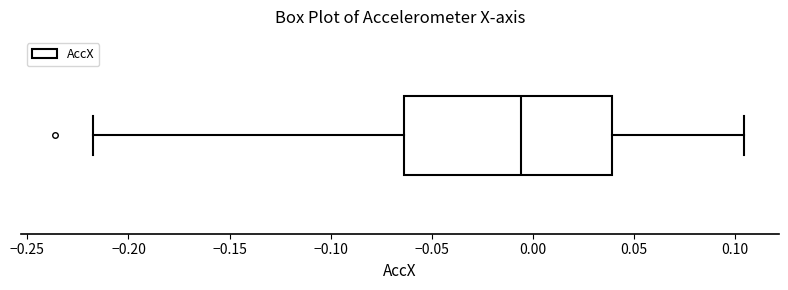

Where does the left whisker of the box end on the x-axis? The values are not printed on the chart, so give them approximately, as read against the axis.

-0.220